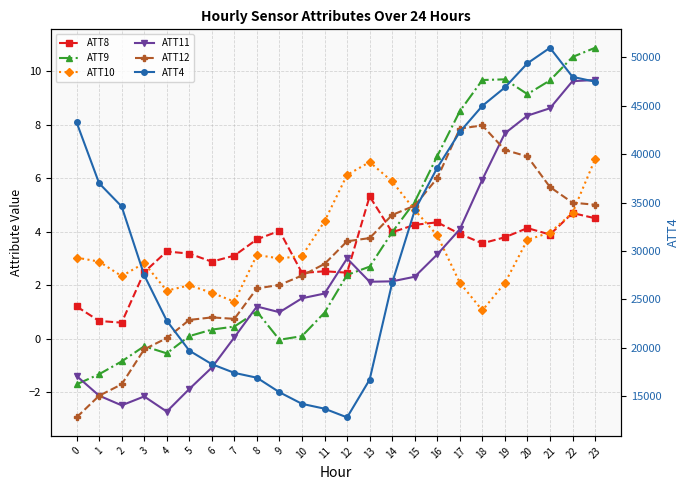

What is the sum of the ATT11 values at 21 and 3?

6.5